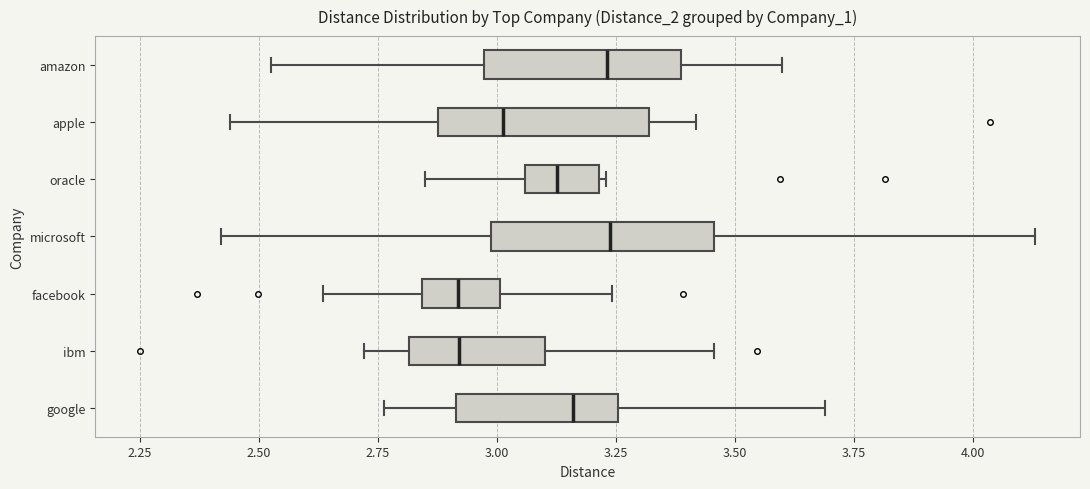

Where does the left whisker of the box for ibm end on the x-axis? The values are not printed on the chart, so give them approximately, as read against the axis.

2.70